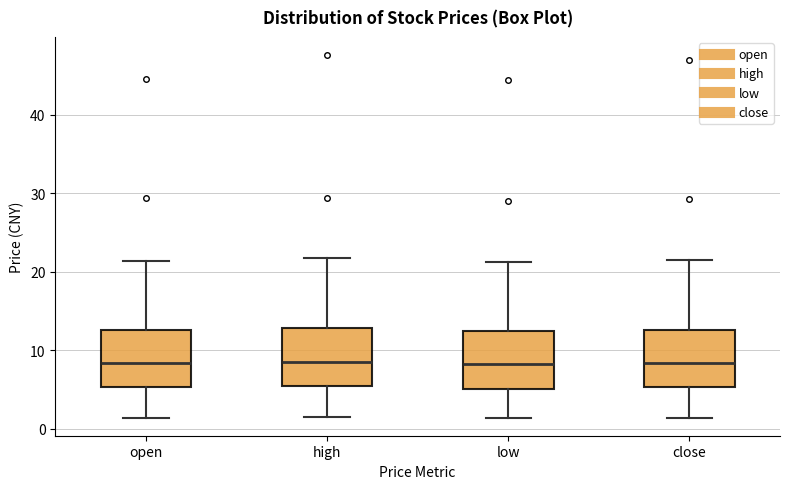

Reading left to right, transcribe this box plot: for each box, give where its median line is, the range the box spans, and where its two whiskers end, as read against the y-axis. The values are not printed on the chart, so give them approximately, as read against the axis.

open: median 8, box 5 to 13, whiskers 1 to 21
high: median 8, box 5 to 13, whiskers 1 to 22
low: median 8, box 5 to 12, whiskers 1 to 21
close: median 8, box 5 to 13, whiskers 1 to 21